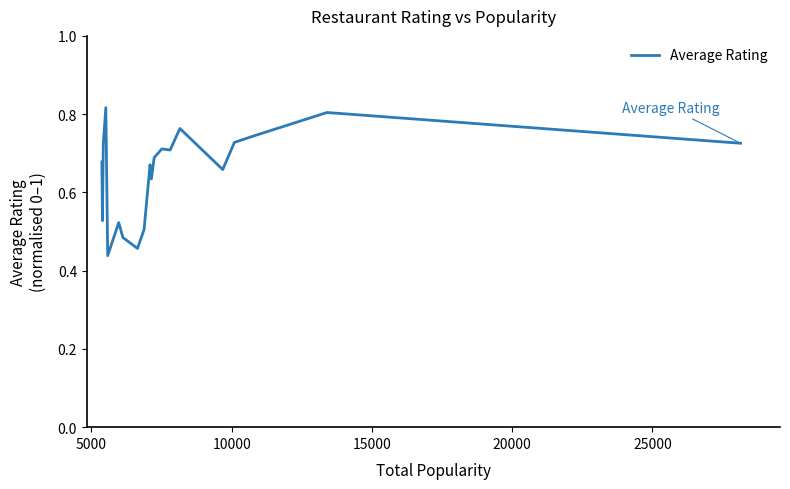

How many lines are shown in the chart?

1